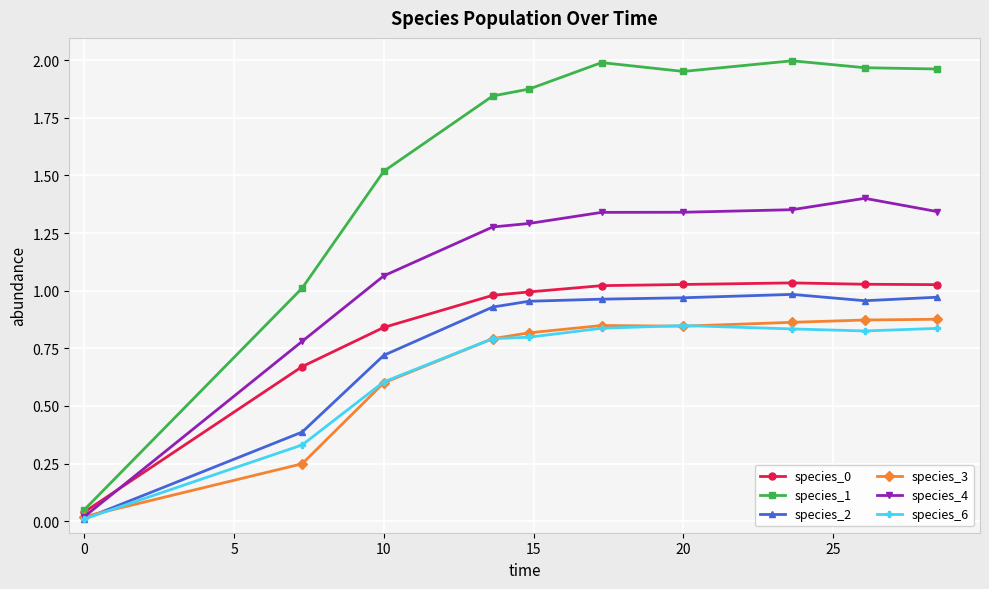

Which series has the largest total across all categories?

species_1